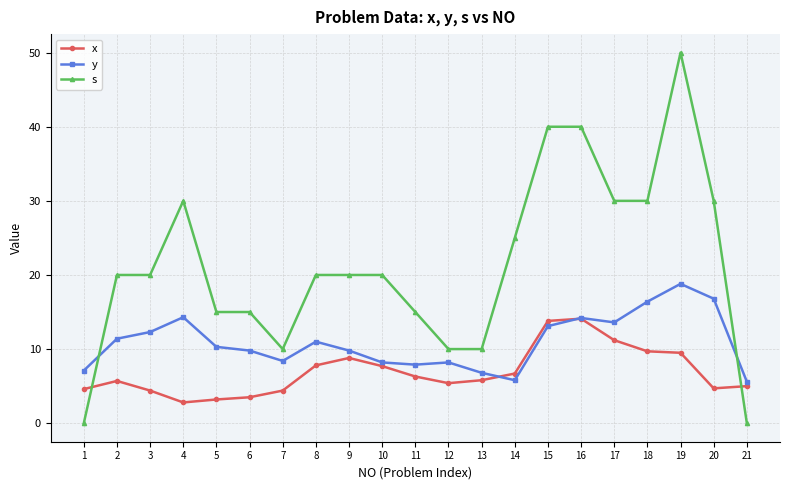

What is the difference between the maximum and second lowest values in the x series?

10.9